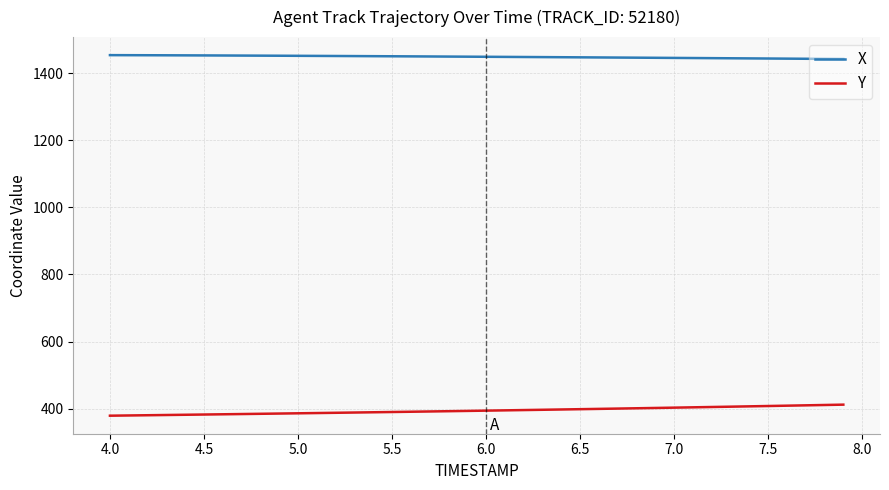

Count the number of data series in this chart.

2